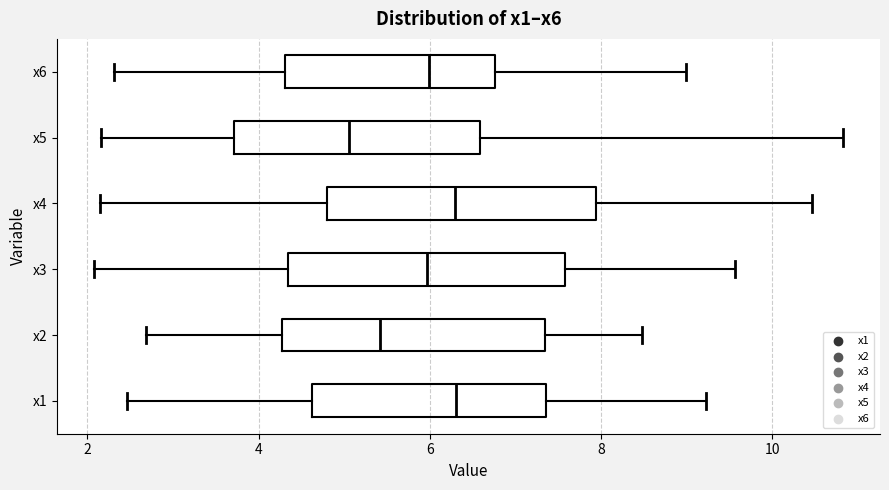

Reading bottom to top, transcribe this box plot: for each box, give where its median line is, the range the box spans, and where its two whiskers end, as read against the x-axis. The values are not printed on the chart, so give them approximately, as read against the axis.

x1: median 6.4, box 4.6 to 7.4, whiskers 2.4 to 9.2
x2: median 5.4, box 4.2 to 7.4, whiskers 2.6 to 8.4
x3: median 6.0, box 4.4 to 7.6, whiskers 2.0 to 9.6
x4: median 6.2, box 4.8 to 8.0, whiskers 2.2 to 10.4
x5: median 5.0, box 3.8 to 6.6, whiskers 2.2 to 10.8
x6: median 6.0, box 4.4 to 6.8, whiskers 2.4 to 9.0